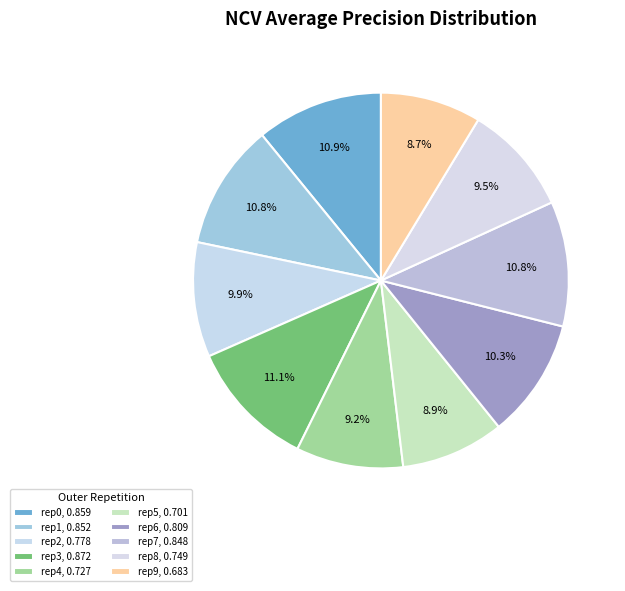

Is there any slice that represents more than half of the pie?

No